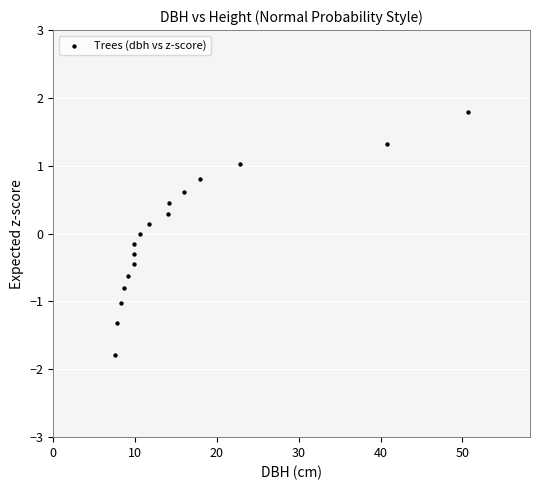

What is the range of X values (max minus min)?

43.1